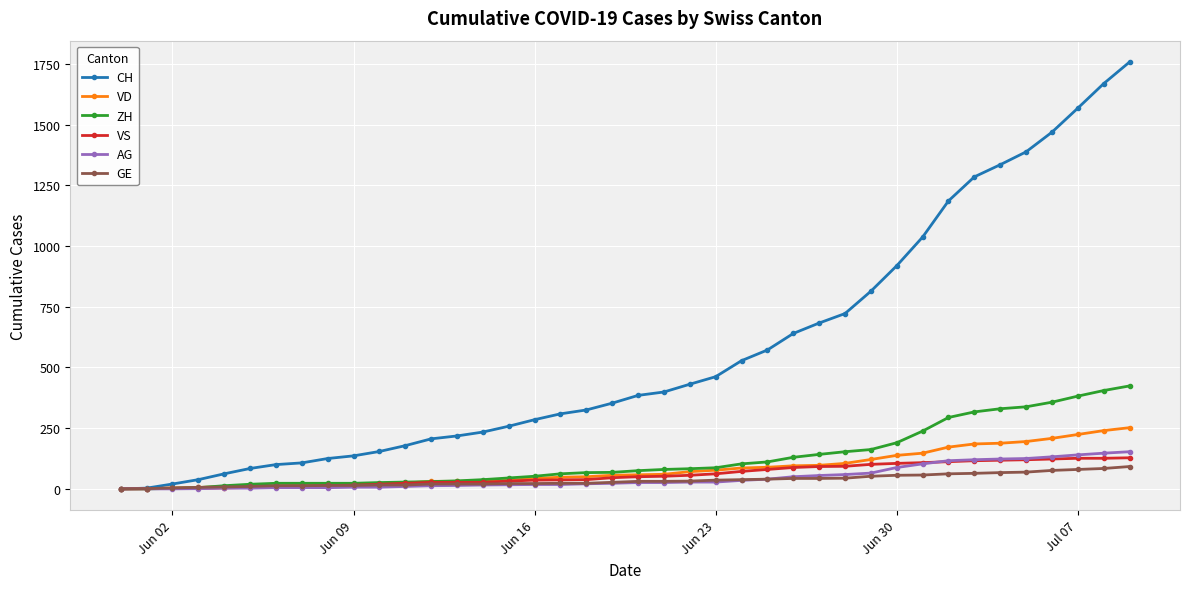

What are all the series names shown in the legend?

CH, VD, ZH, VS, AG, GE